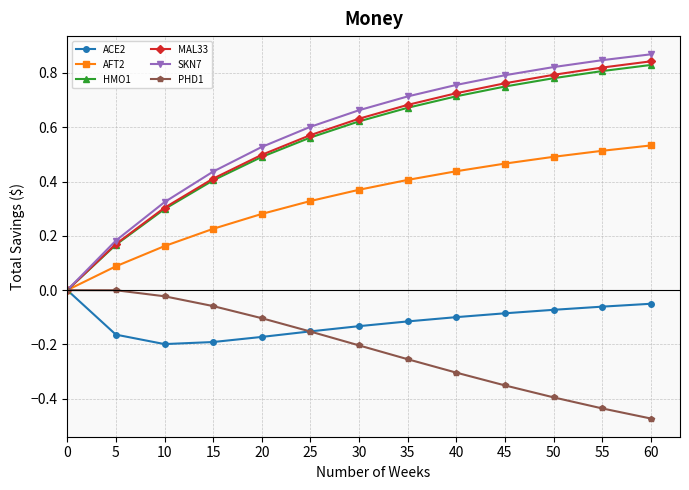

How many negative values does the ACE2 series have?

12